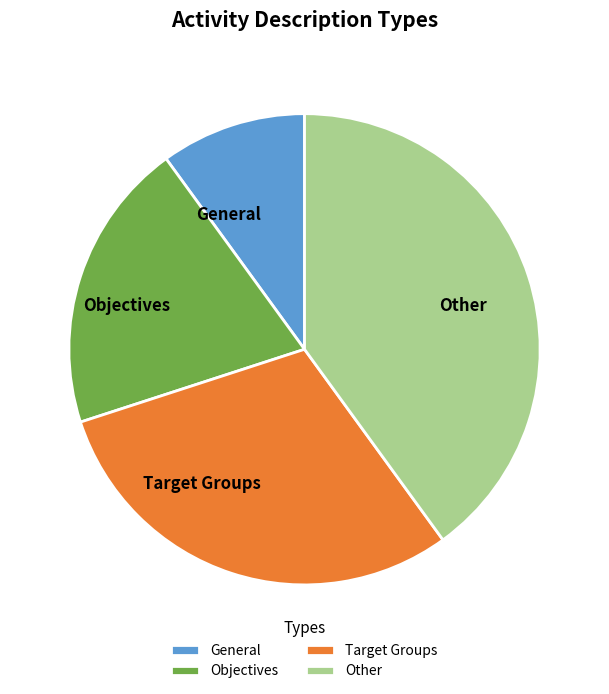

Is there any slice that represents more than half of the pie?

No